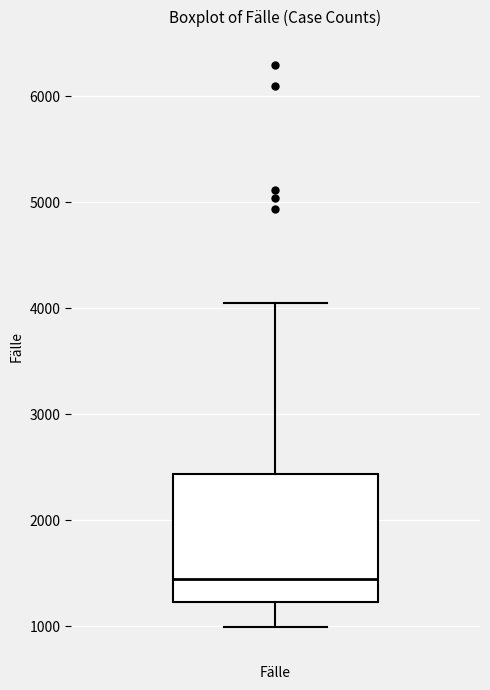

Read this box plot against the y-axis: the position of the median line, the range covered by the box, and the ends of both whiskers. The values are not printed on the chart, so give them approximately, as read against the axis.

median 1400, box 1200 to 2400, whiskers 1000 to 4100